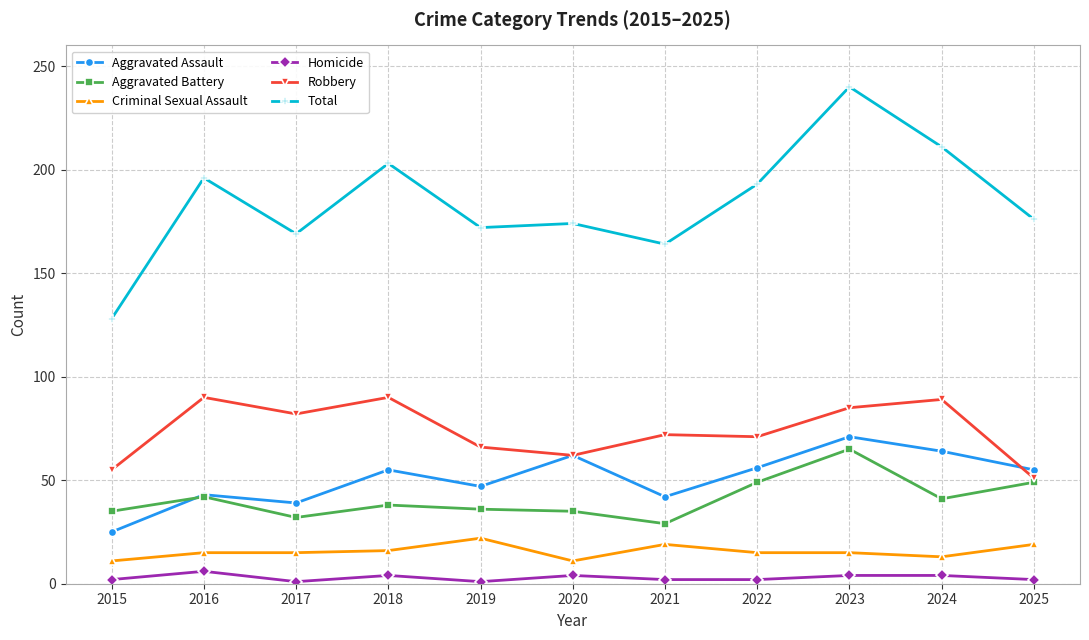

What is the difference between the maximum and second lowest values in the Robbery series?

35